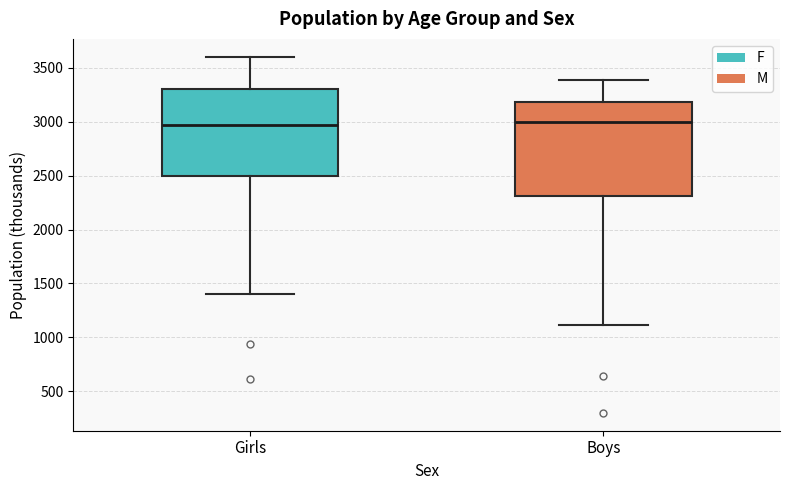

Which box is the tallest, from its lower edge to its upper edge?

Boys